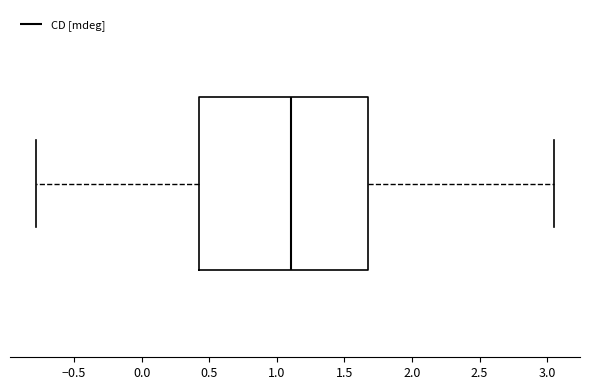

Where does the right whisker of the box end on the x-axis? The values are not printed on the chart, so give them approximately, as read against the axis.

3.05